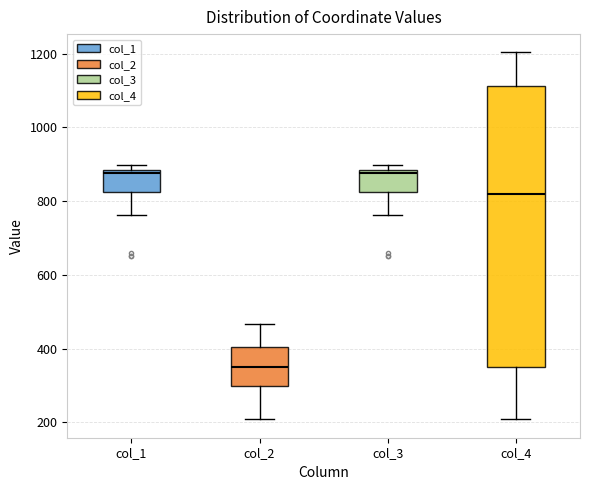

Where is the upper edge of the box for col_2 on the y-axis? The values are not printed on the chart, so give them approximately, as read against the axis.

400